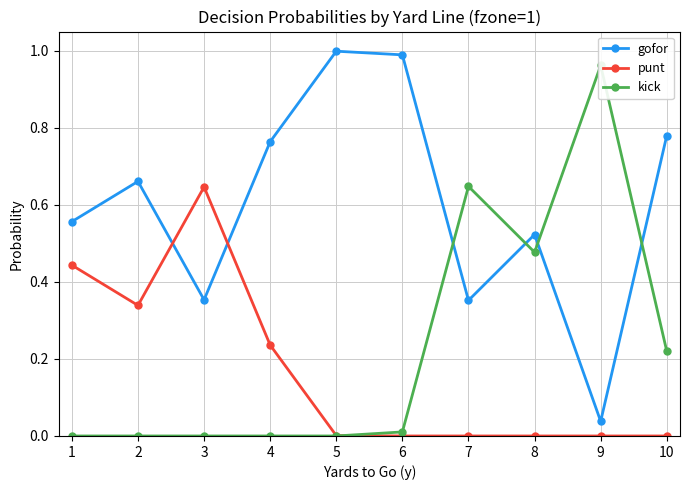

Which category has the lowest value in the kick series?

1